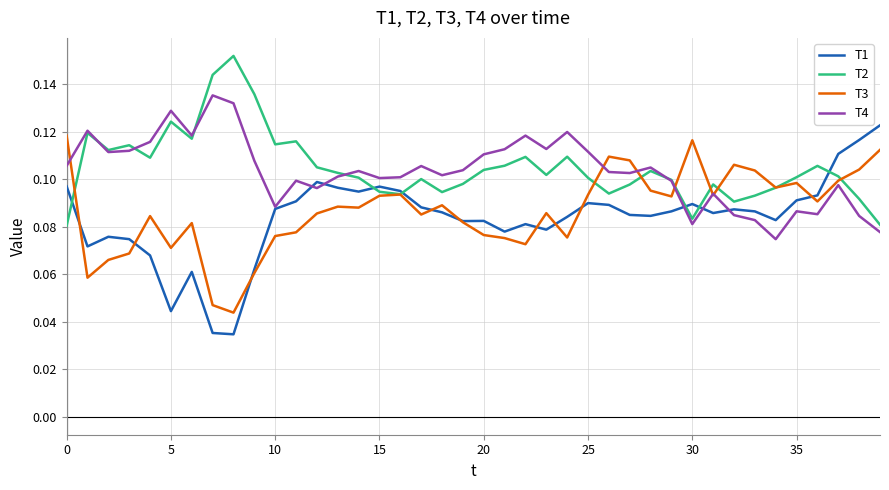

How many series are shown in this chart?

4